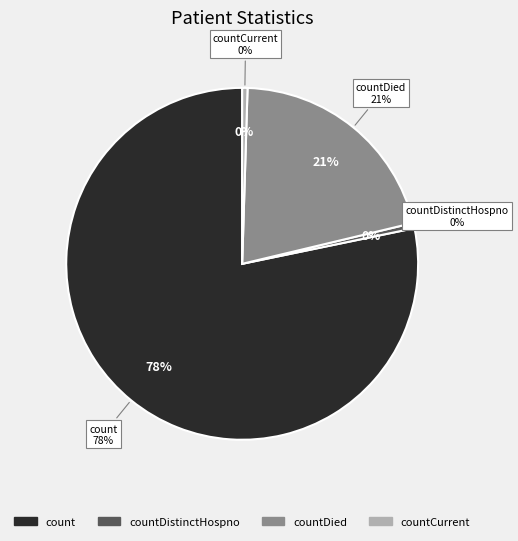

Is count the majority of the pie?

Yes